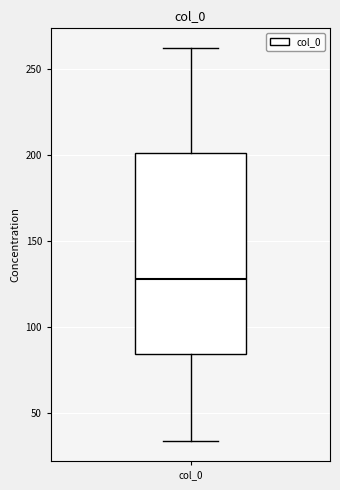

Where is the lower edge of the box for col_0 on the y-axis? The values are not printed on the chart, so give them approximately, as read against the axis.

85